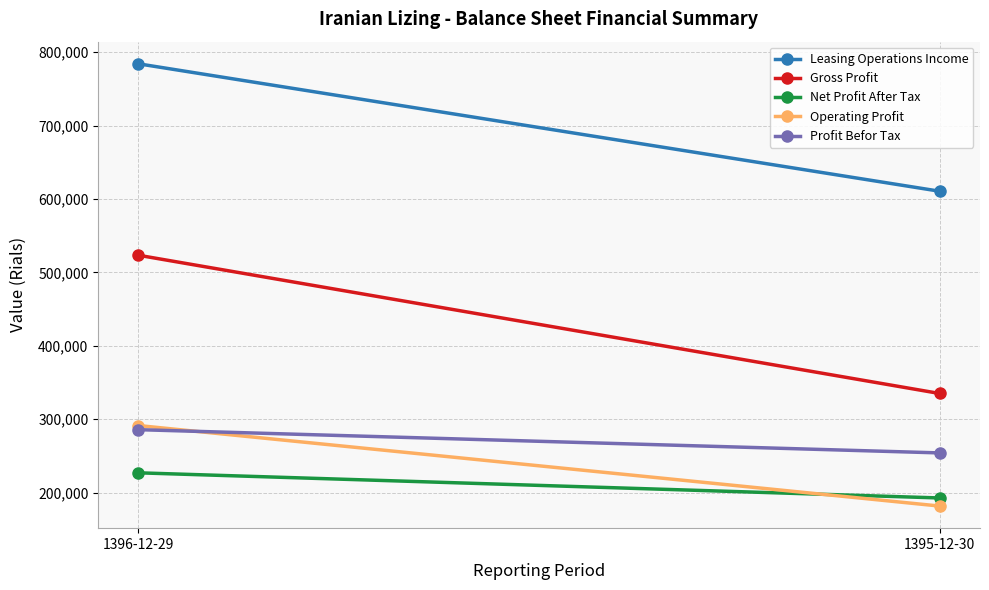

What position from the left is 1396-12-29?

1